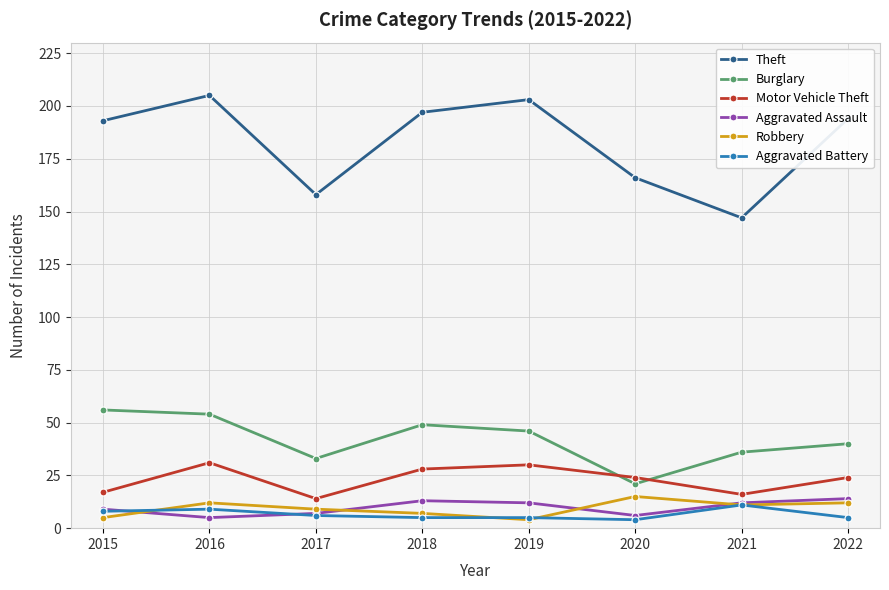

True or false: Aggravated Assault has a value of 12 at 2021.

True